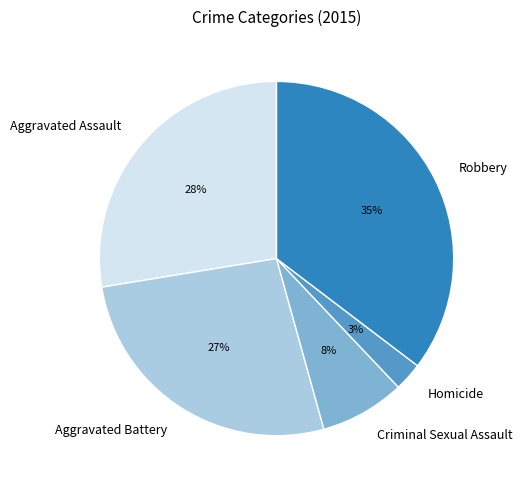

To the nearest percent, what is the average slice percentage?

20%